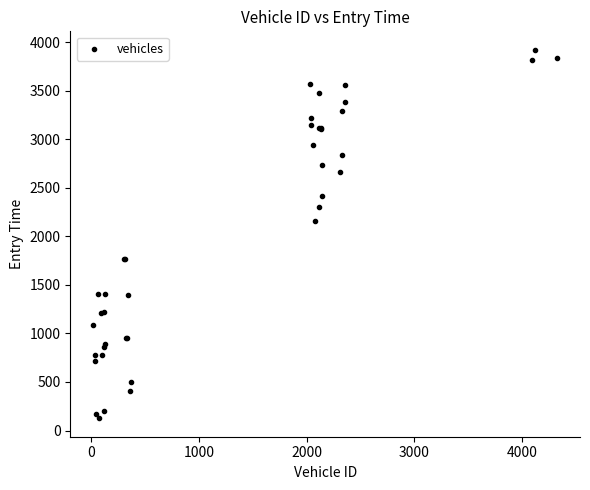

What Y value in the scatter plot is closest to 2023?

2152.3